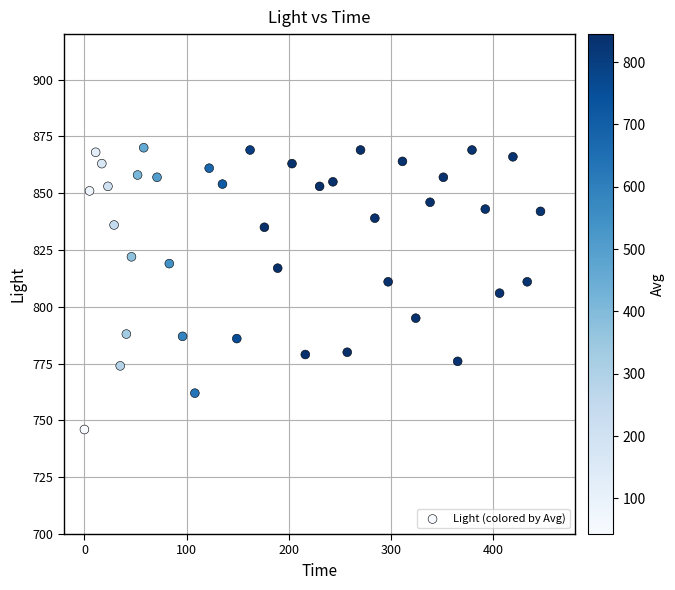

What is the range of Y values (max minus min)?

124